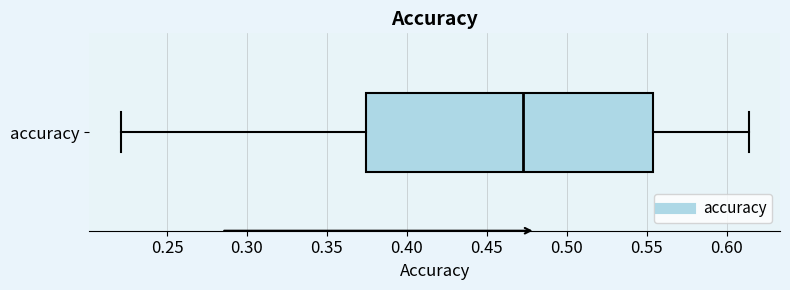

Where is the left edge of the box for accuracy on the x-axis? The values are not printed on the chart, so give them approximately, as read against the axis.

0.375